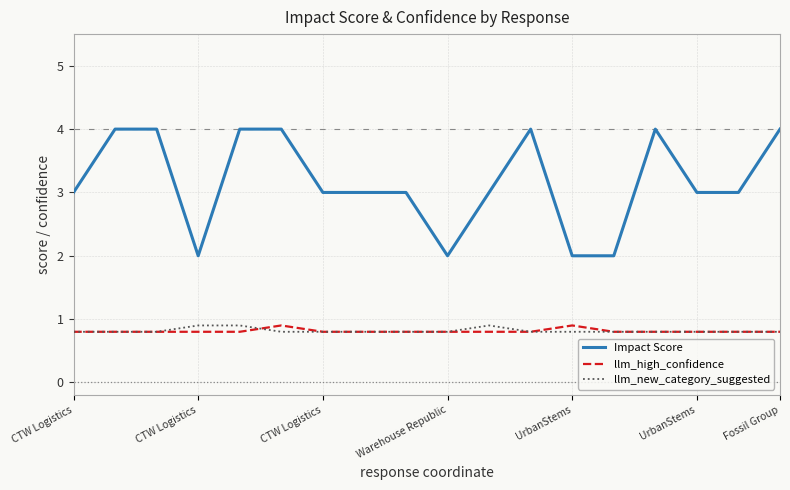

Which series has the widest spread of values?

Impact Score